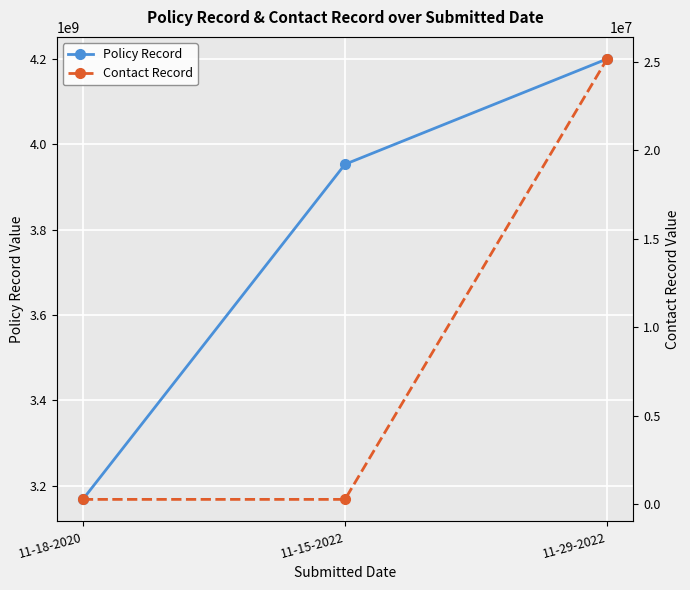

Where is Policy Record nearest to the value 3684295610?

11-15-2022